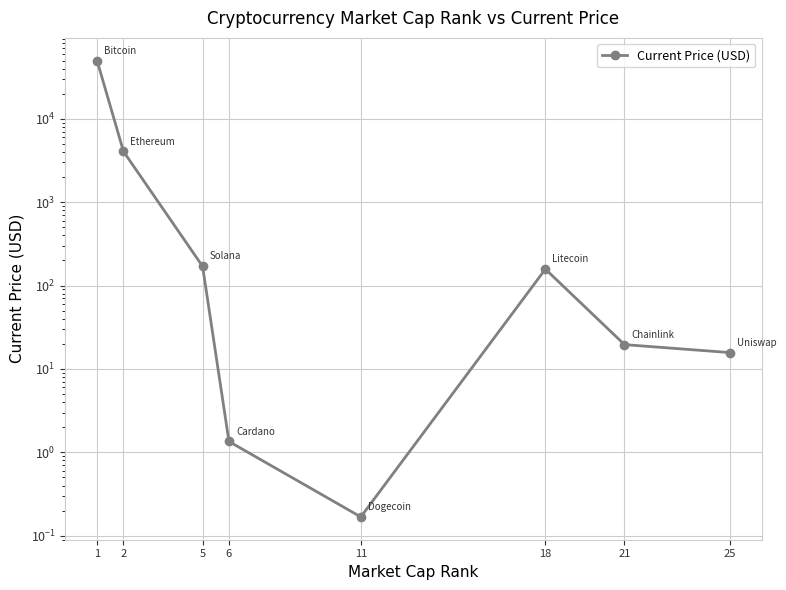

Where does the data first go above 157?

1